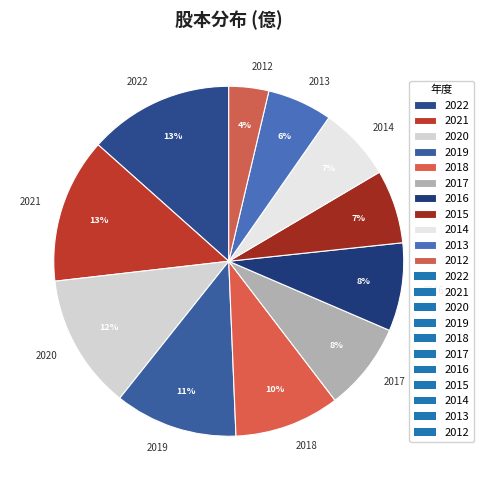

Count the number of slices in the pie.

11